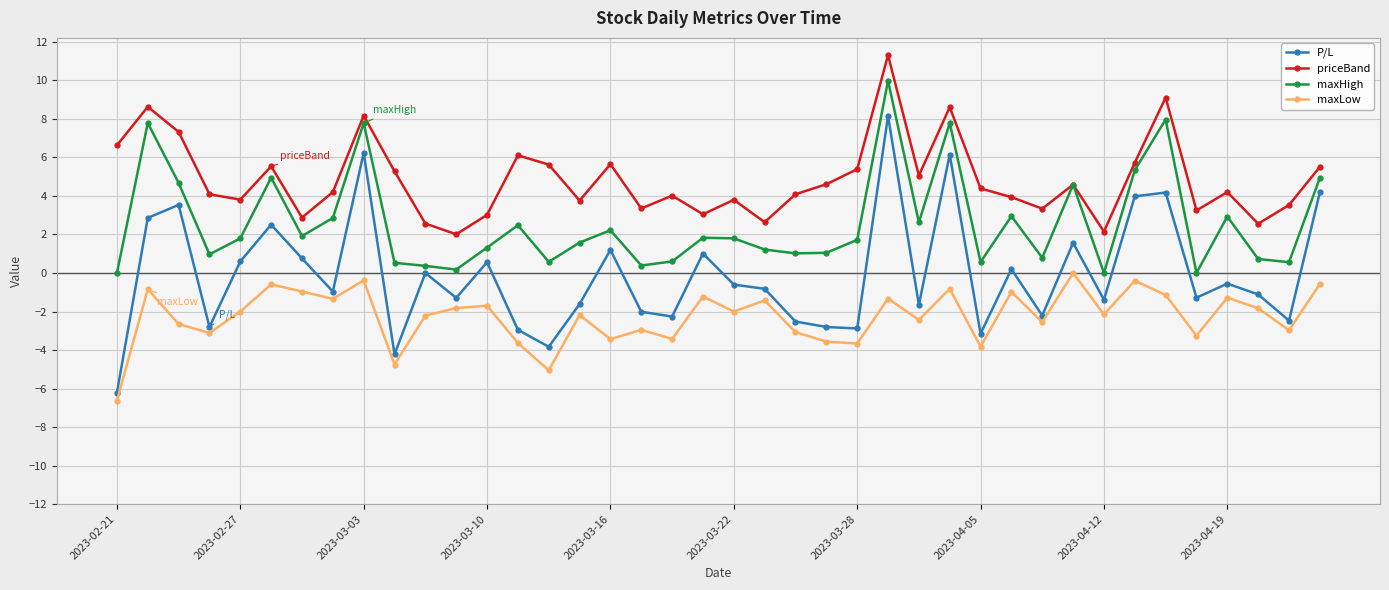

Rank the series by their average value, from highest to lowest.

priceBand, maxHigh, P/L, maxLow